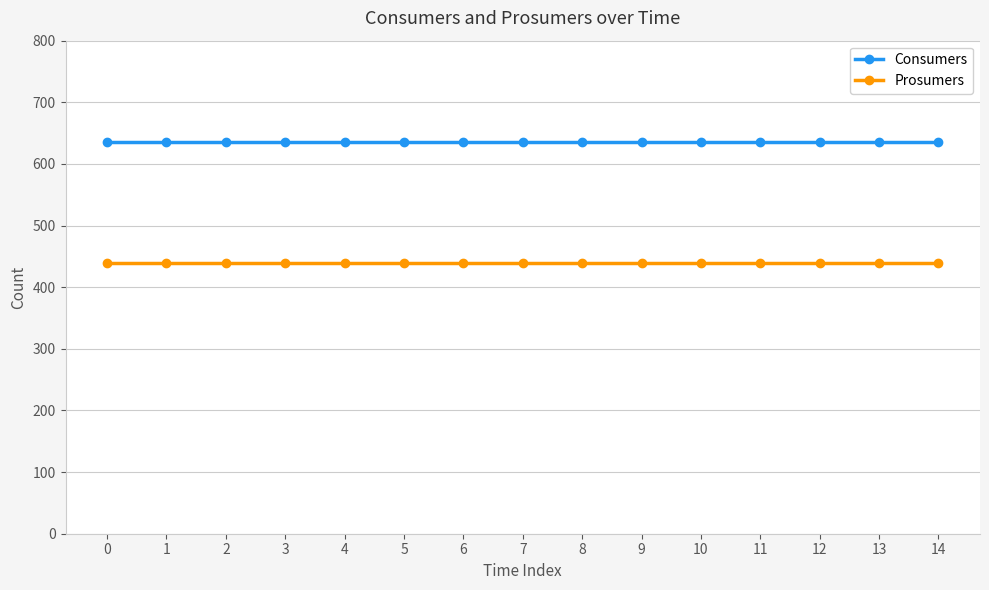

What is the highest value of the Prosumers series?

440